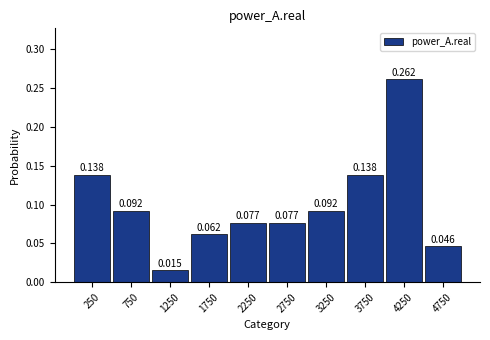

Reading left to right, transcribe this chart: for each bar, give the range it covers on the x-axis and its height.

0 to 500: 0.138
500 to 1000: 0.092
1000 to 1500: 0.015
1500 to 2000: 0.062
2000 to 2500: 0.077
2500 to 3000: 0.077
3000 to 3500: 0.092
3500 to 4000: 0.138
4000 to 4500: 0.262
4500 to 5000: 0.046